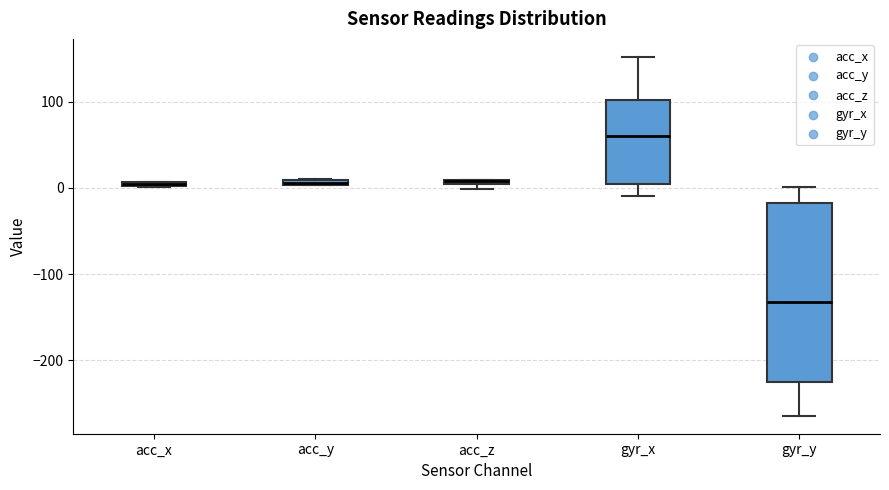

Which box is the tallest, from its lower edge to its upper edge?

gyr_y